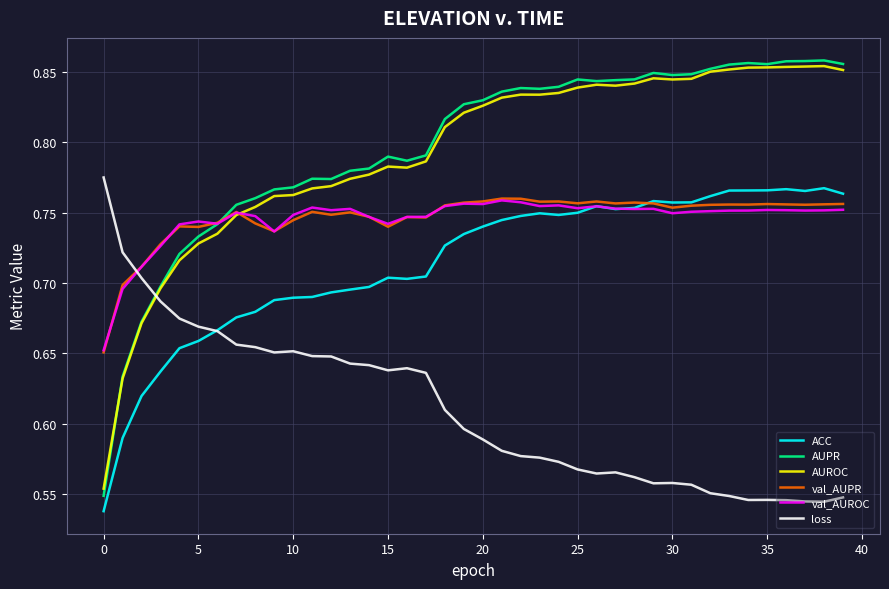

Which series has the largest range (max minus min)?

AUPR